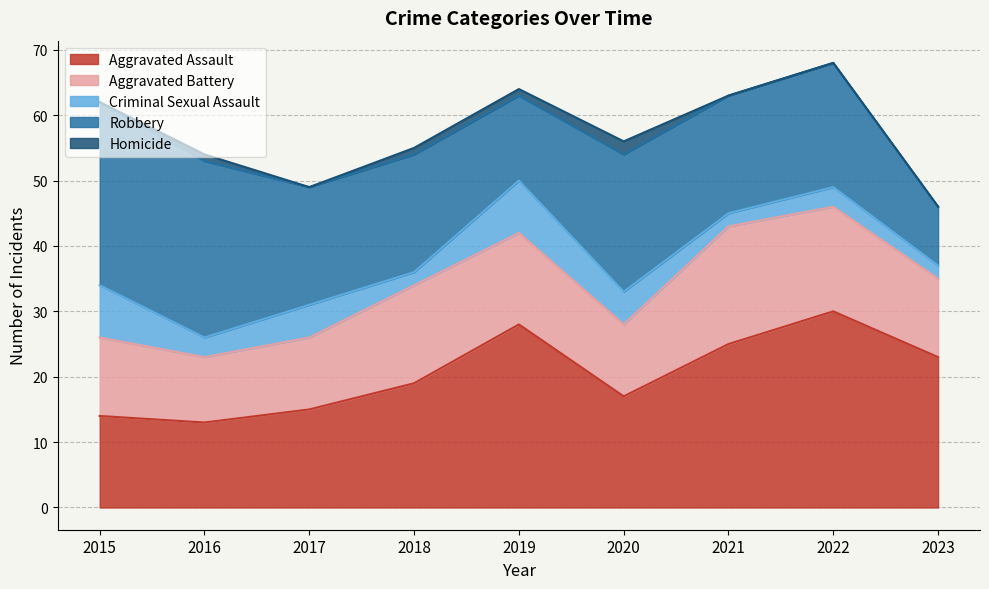

Does the chart have visible grid lines?

Yes